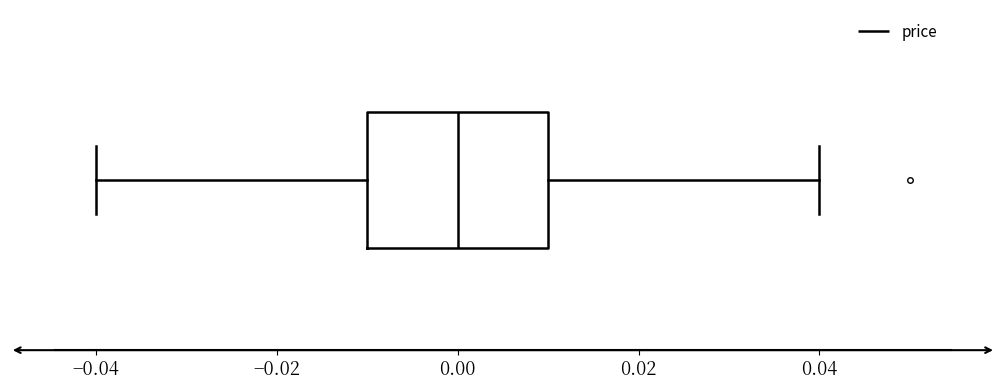

Read this box plot against the x-axis: the position of the median line, the range covered by the box, and the ends of both whiskers. The values are not printed on the chart, so give them approximately, as read against the axis.

median 0.00, box -0.01 to 0.01, whiskers -0.04 to 0.04